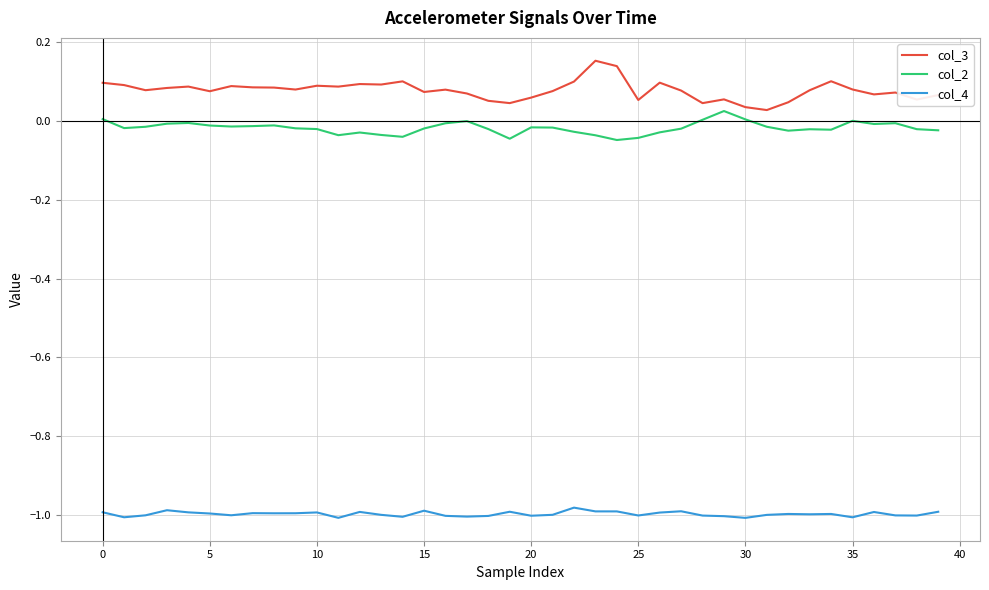

True or false: col_4 and col_2 cross at least once.

False